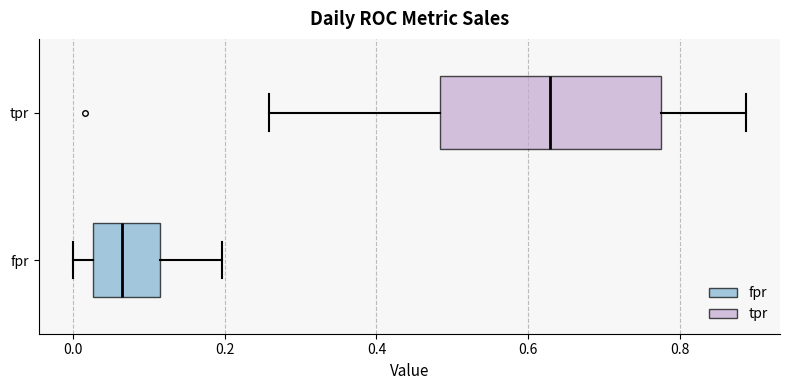

Reading bottom to top, transcribe this box plot: for each box, give where its median line is, the range the box spans, and where its two whiskers end, as read against the x-axis. The values are not printed on the chart, so give them approximately, as read against the axis.

fpr: median 0.06, box 0.02 to 0.12, whiskers 0.00 to 0.20
tpr: median 0.62, box 0.48 to 0.78, whiskers 0.26 to 0.88